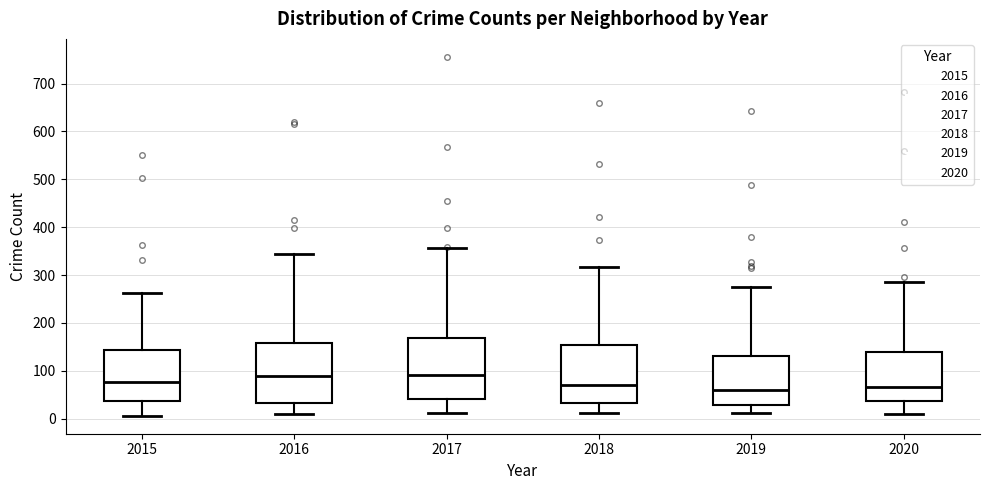

Where does the upper whisker of the box at x = 2015 end on the y-axis? The values are not printed on the chart, so give them approximately, as read against the axis.

260